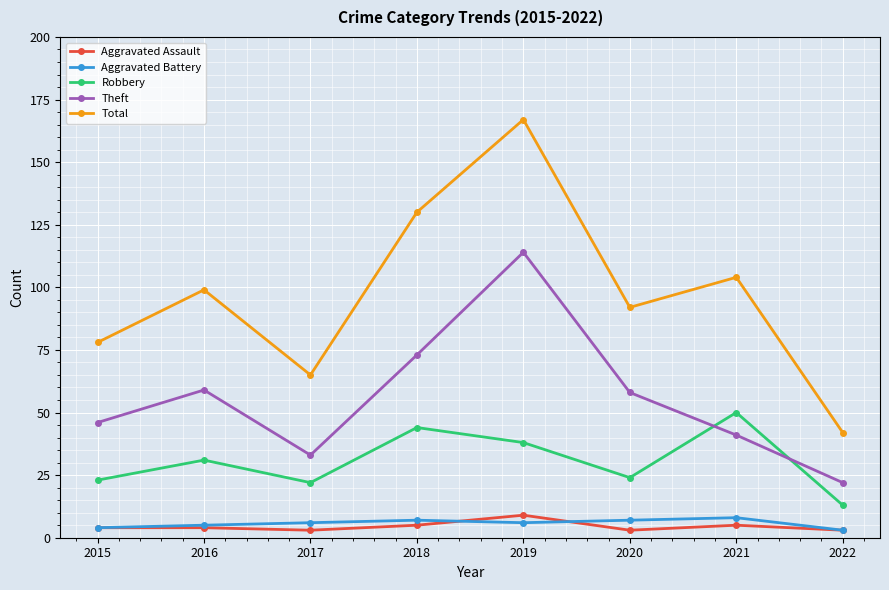

Where is the first local minimum for Theft?

2017